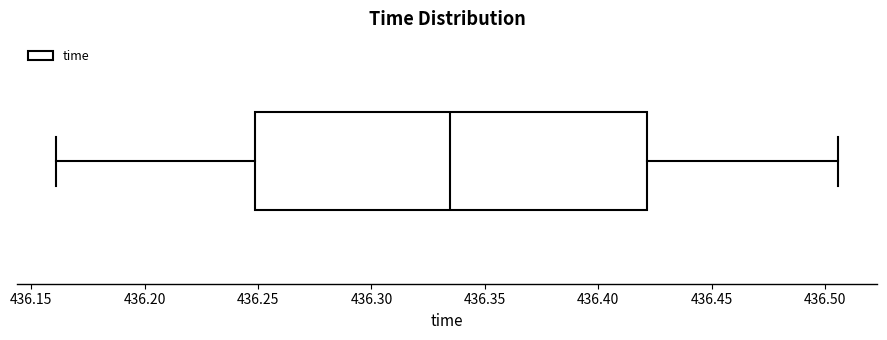

Where is the right edge of the box on the x-axis? The values are not printed on the chart, so give them approximately, as read against the axis.

436.420